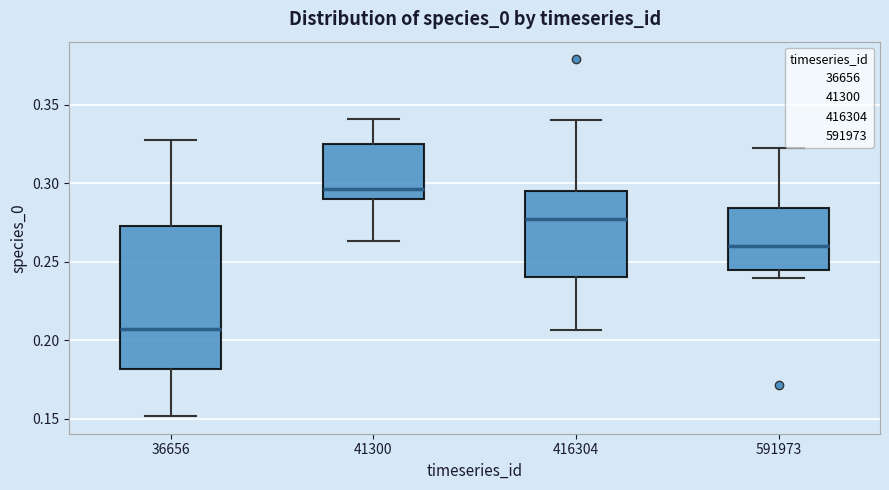

Where does the upper whisker of the box at x = 36656 end on the y-axis? The values are not printed on the chart, so give them approximately, as read against the axis.

0.325